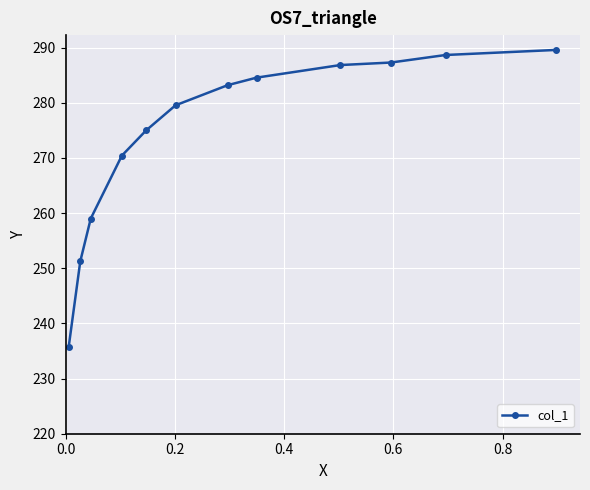

How many series are shown in this chart?

1